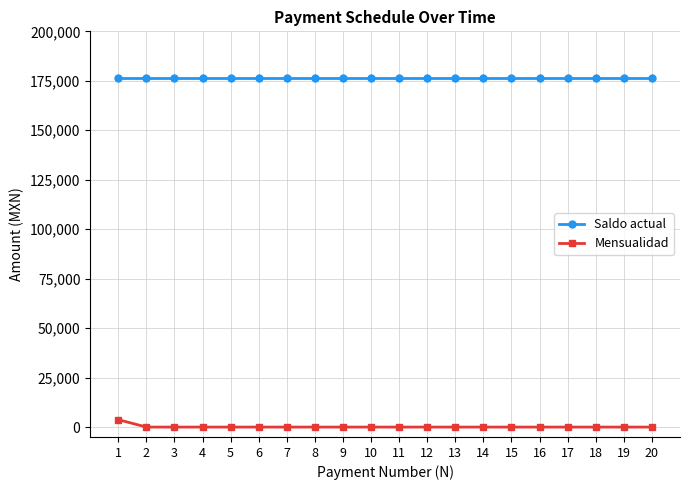

True or false: Saldo actual has a value of 176250 at 18.

True